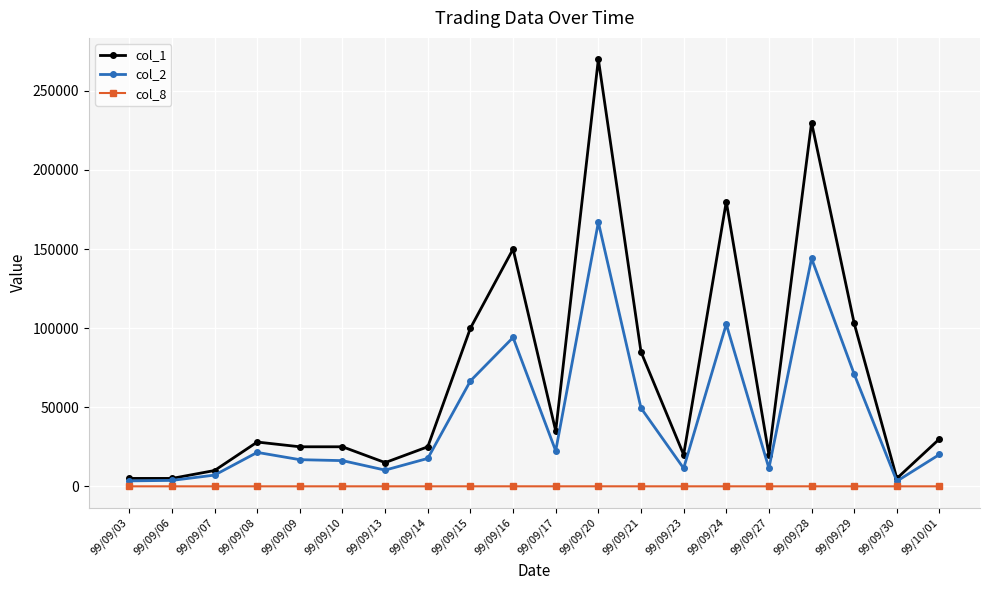

How many series are shown in this chart?

3